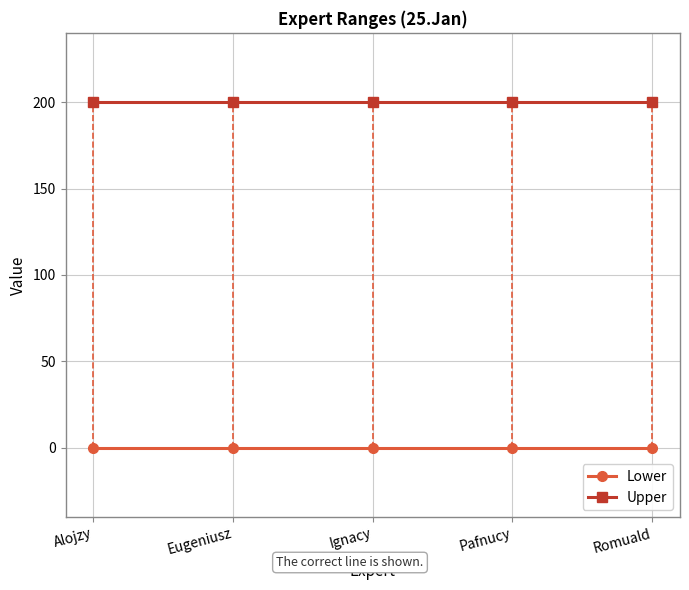

Which series has the largest total across all categories?

Upper